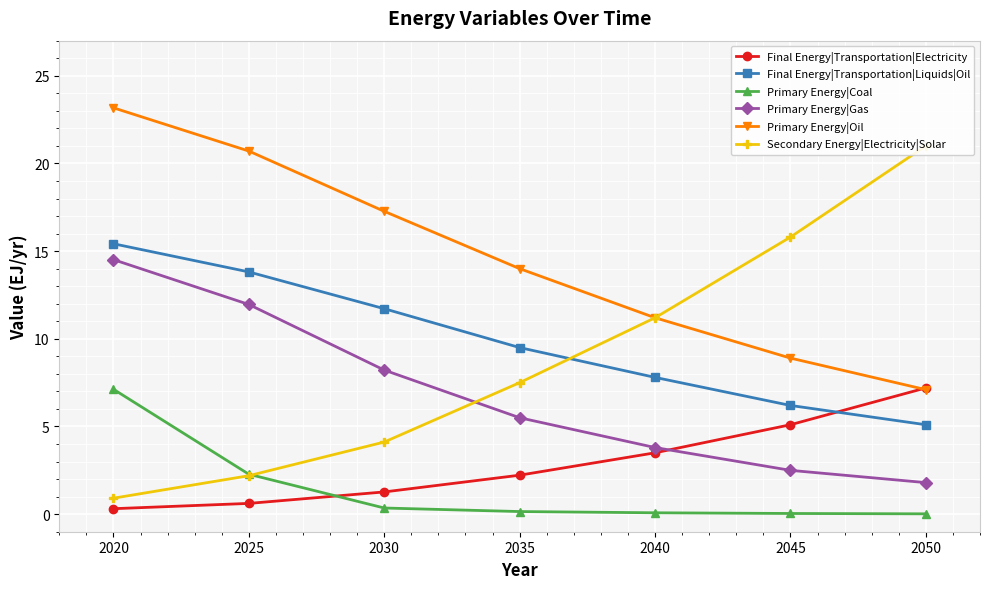

At which label does Primary Energy|Coal reach its peak?

2020